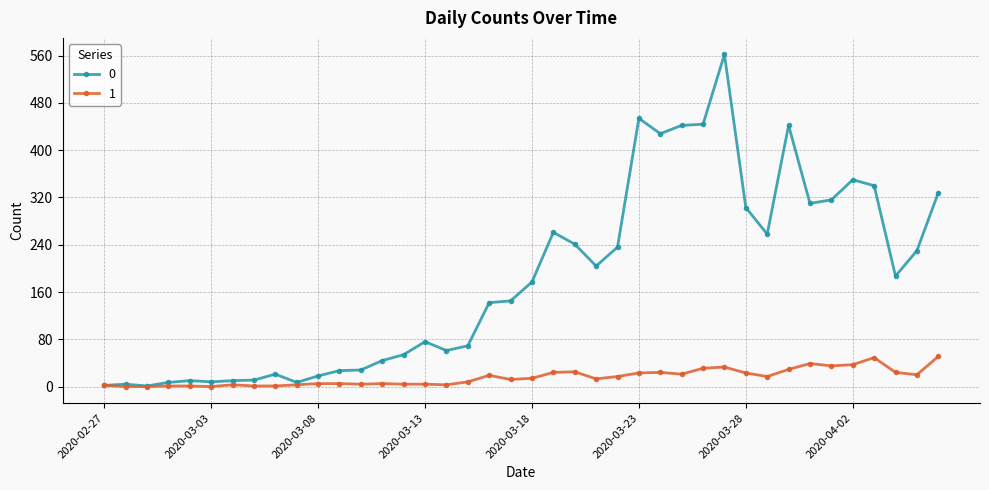

List the series in order of their peak value, highest first.

0, 1